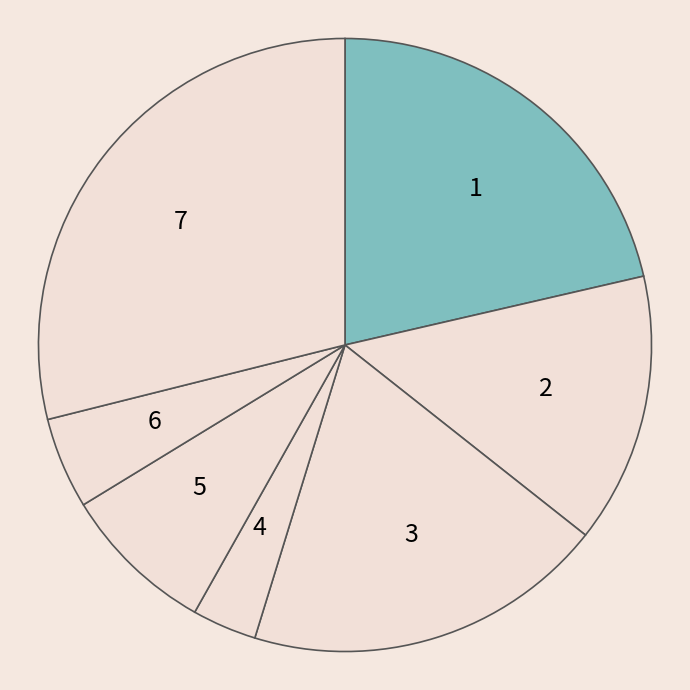

What is the ratio of the value at 2 to the value at 4?

4.2